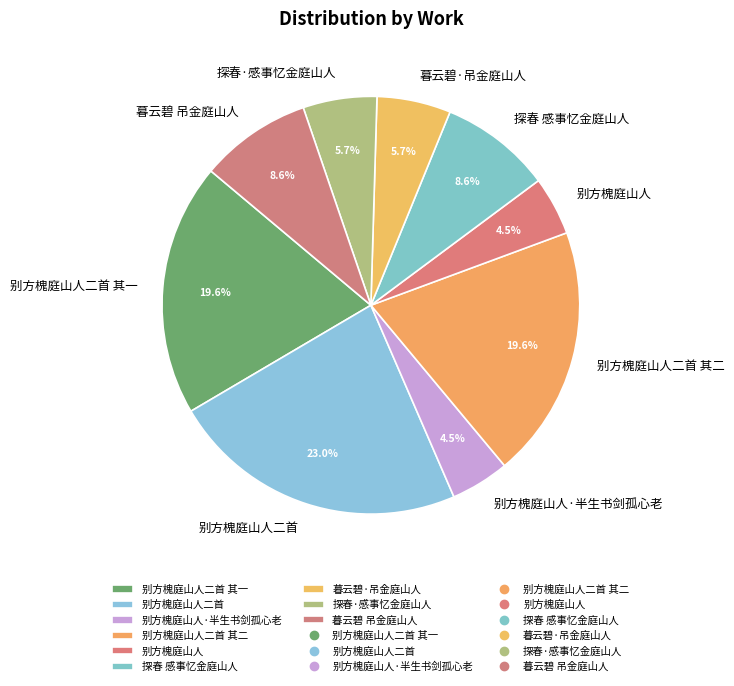

How many slices are in this pie chart?

9